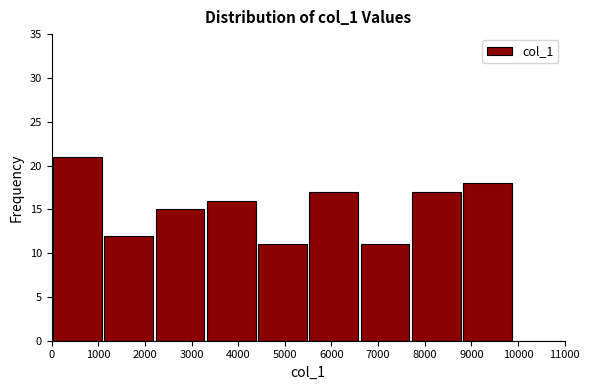

What is the height of the bar covering 8800 to 9900 on the x-axis? The values are not printed on the chart, so give them approximately, as read against the axis.

18